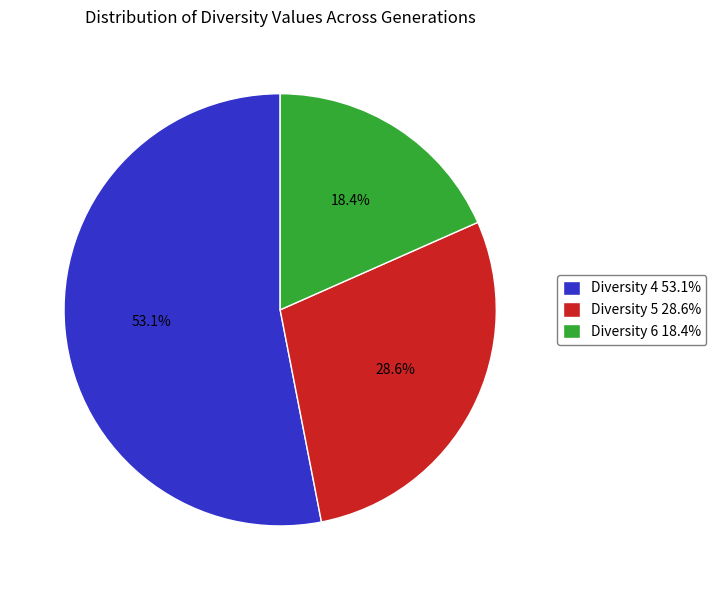

Rank the categories by value from highest to lowest.

Diversity 4, Diversity 5, Diversity 6